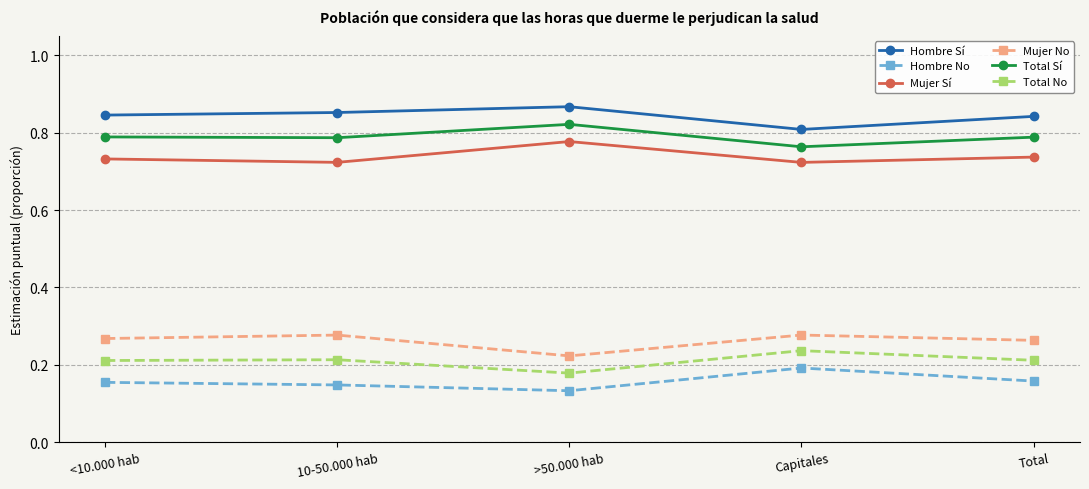

Which category has the highest value across all series?

>50.000 hab